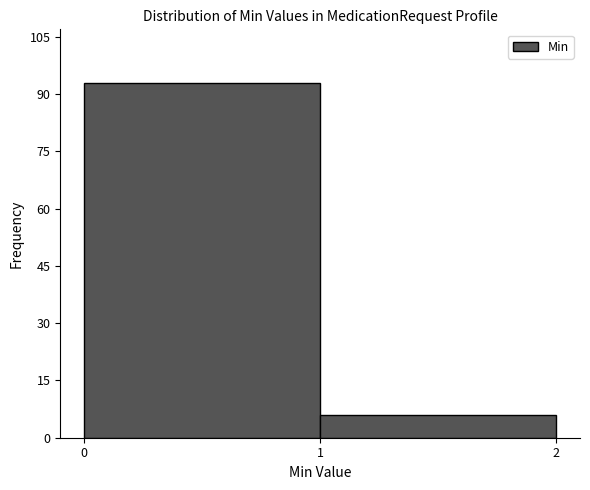

Reading left to right, transcribe this chart: for each bar, give the range it covers on the x-axis and its height. The values are not printed on the chart, so give them approximately, as read against the axis.

0 to 1: 94
1 to 2: 6